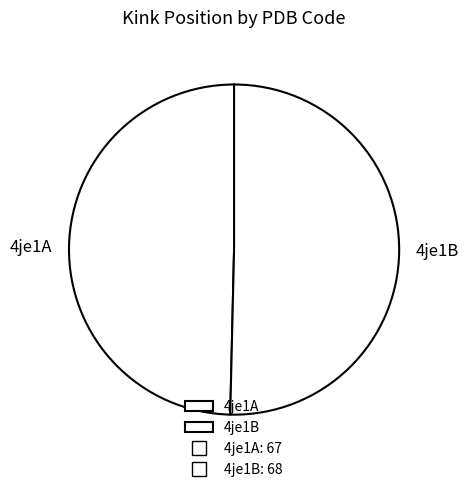

The 4je1B slice represents 50% of the pie. True or false?

True